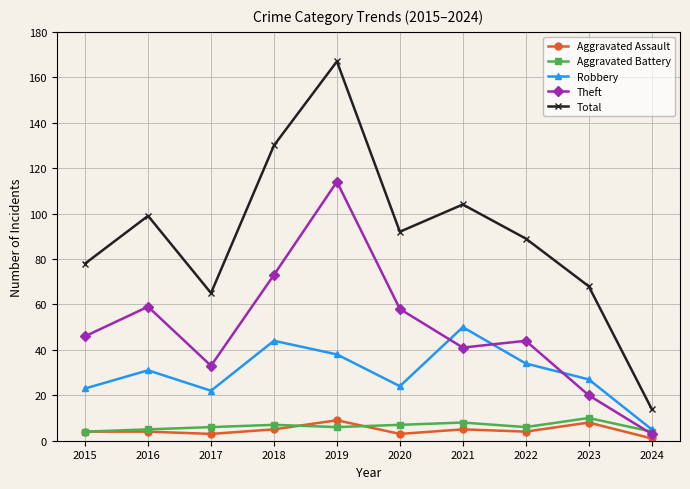

Reading right to left, extract all data points from this chart.

Aggravated Assault: 2024=1	2023=8	2022=4	2021=5	2020=3	2019=9	2018=5	2017=3	2016=4	2015=4
Aggravated Battery: 2024=4	2023=10	2022=6	2021=8	2020=7	2019=6	2018=7	2017=6	2016=5	2015=4
Robbery: 2024=5	2023=27	2022=34	2021=50	2020=24	2019=38	2018=44	2017=22	2016=31	2015=23
Theft: 2024=3	2023=20	2022=44	2021=41	2020=58	2019=114	2018=73	2017=33	2016=59	2015=46
Total: 2024=14	2023=68	2022=89	2021=104	2020=92	2019=167	2018=130	2017=65	2016=99	2015=78